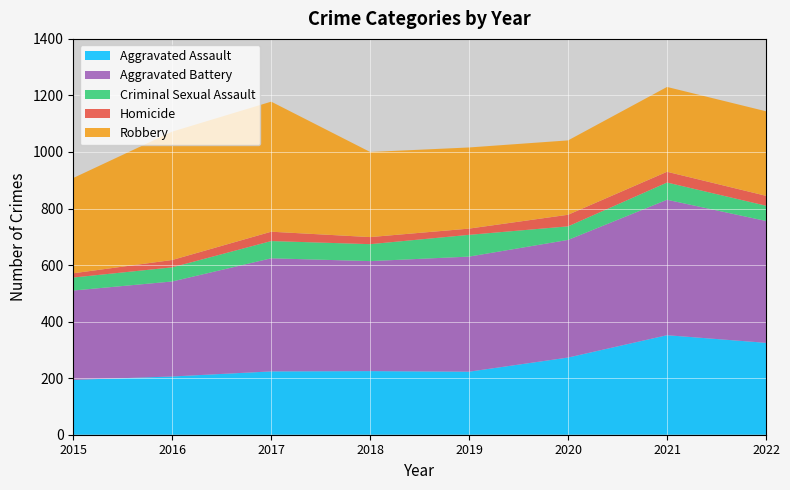

Reading left to right, list all the values displayed in this chart.

Aggravated Assault: 194	206	224	225	223	273	352	325
Aggravated Battery: 316	336	400	389	407	416	479	431
Criminal Sexual Assault: 46	50	61	60	77	48	61	54
Homicide: 15	26	33	25	22	41	38	35
Robbery: 337	454	460	301	287	263	300	299